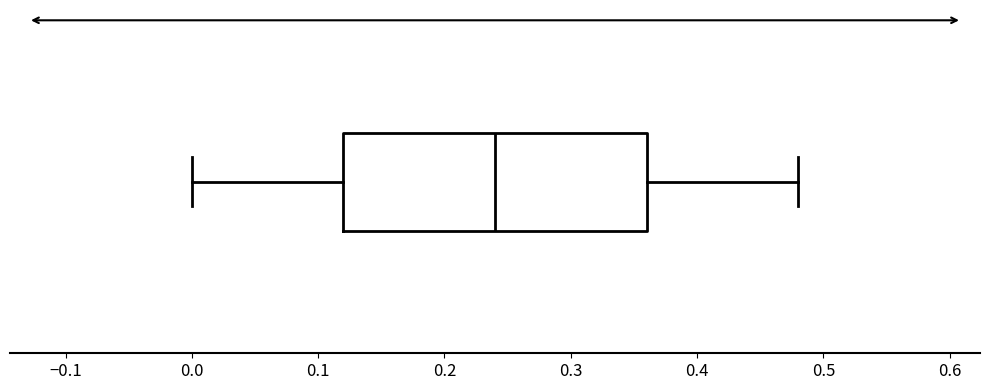

Where is the right edge of the box on the x-axis? The values are not printed on the chart, so give them approximately, as read against the axis.

0.36